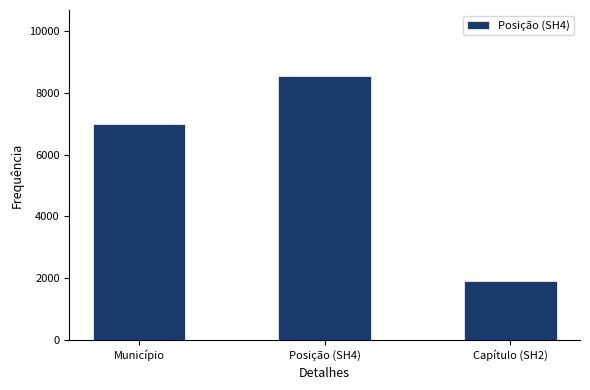

What is the value of the 1st bar from the left?

7007